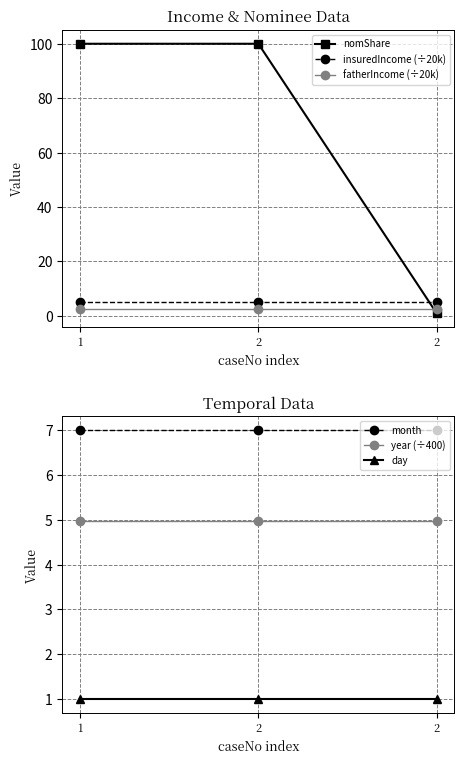

The year (÷400) series shows 5.0 at 2. True or false?

True